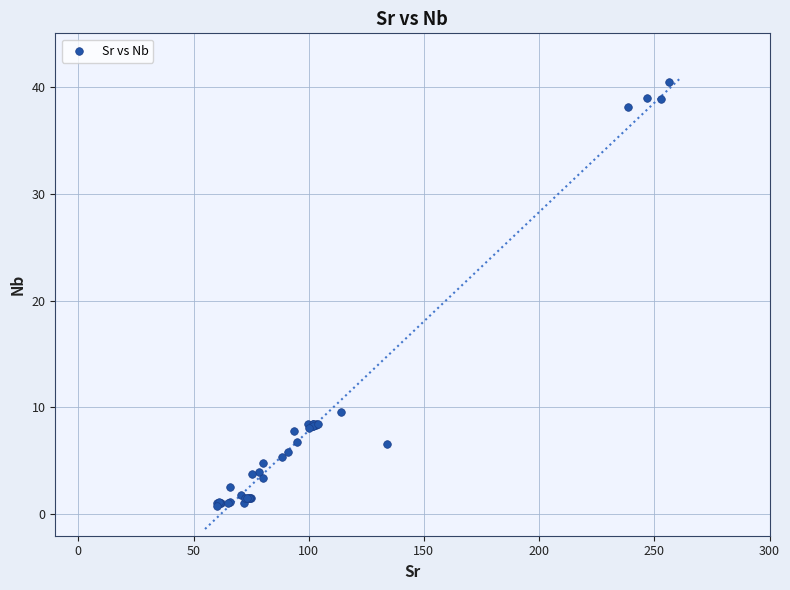

What Y value in the scatter plot is closest to 20?

9.6